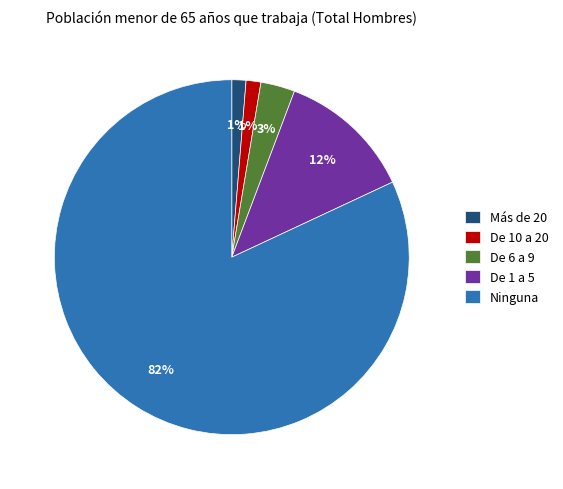

To the nearest percent, what percentage of the pie is De 10 a 20?

1%